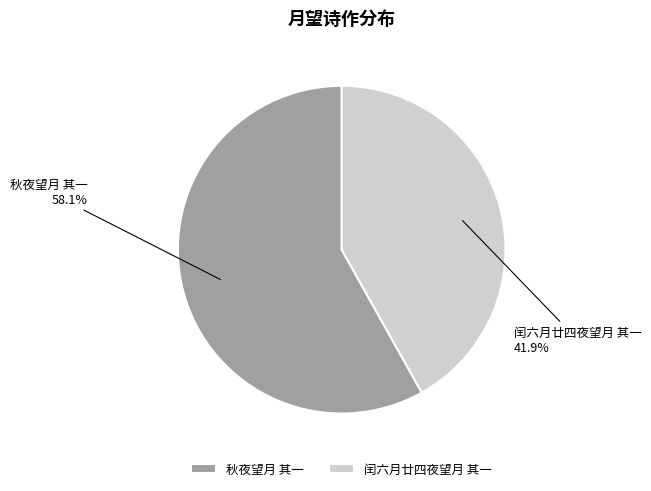

Do 闰六月廿四夜望月 其一 and 秋夜望月 其一 together represent more than half of the pie?

Yes